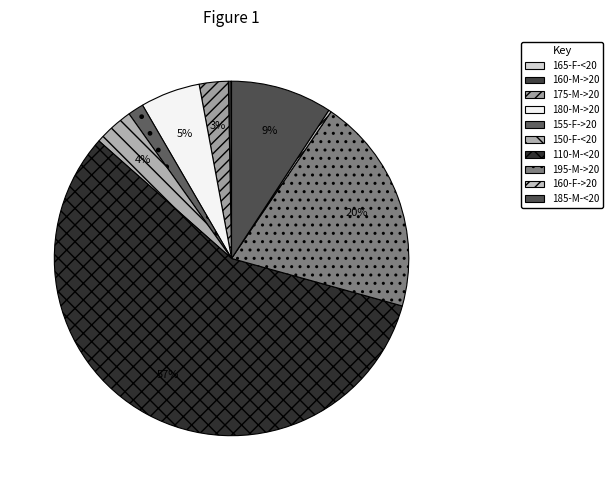

What is the smallest slice in the pie chart?

165-F-<20